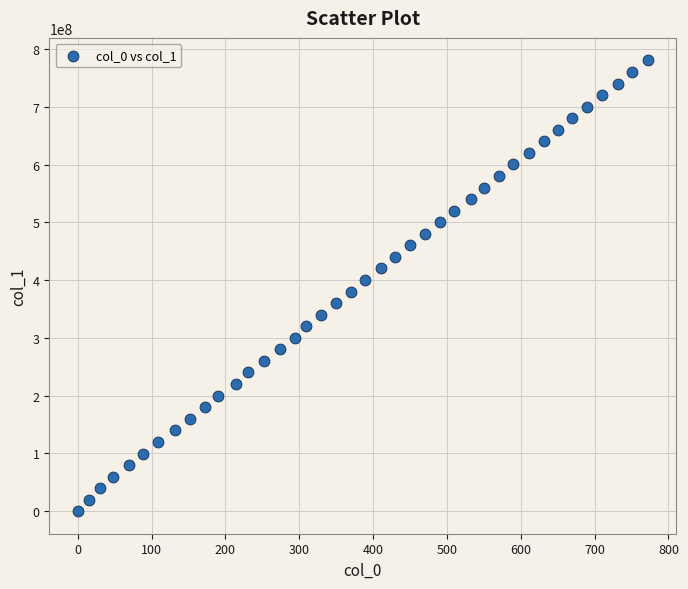

What is the range of X values (max minus min)?

772